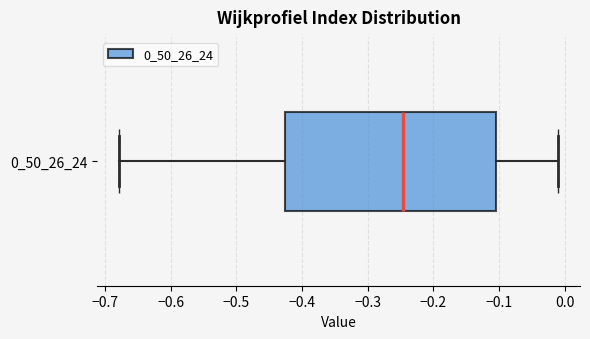

Transcribe this box plot: give where the median line is, the range the box spans, and where the two whiskers end, as read against the x-axis. The values are not printed on the chart, so give them approximately, as read against the axis.

median -0.25, box -0.43 to -0.11, whiskers -0.68 to -0.01